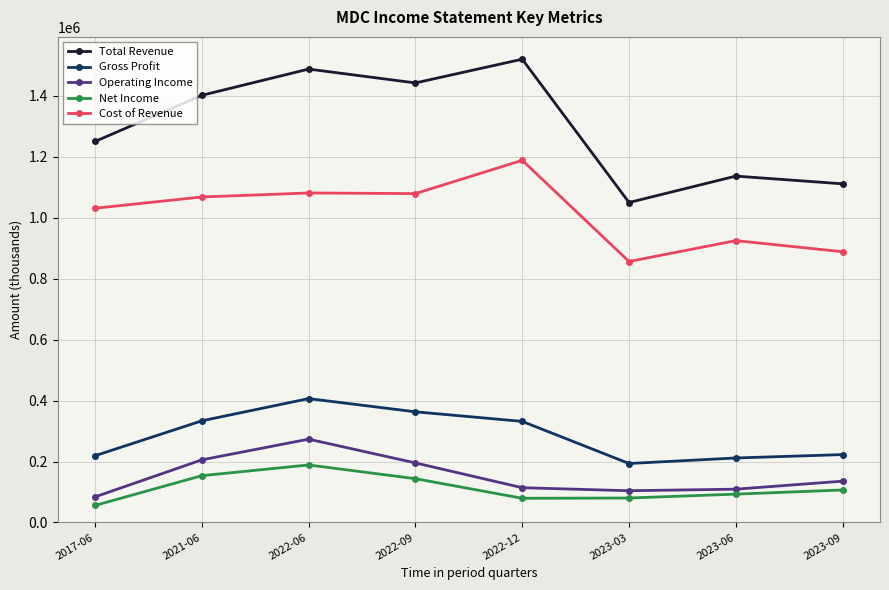

True or false: Total Revenue has more than 1 points higher than both neighbors.

True